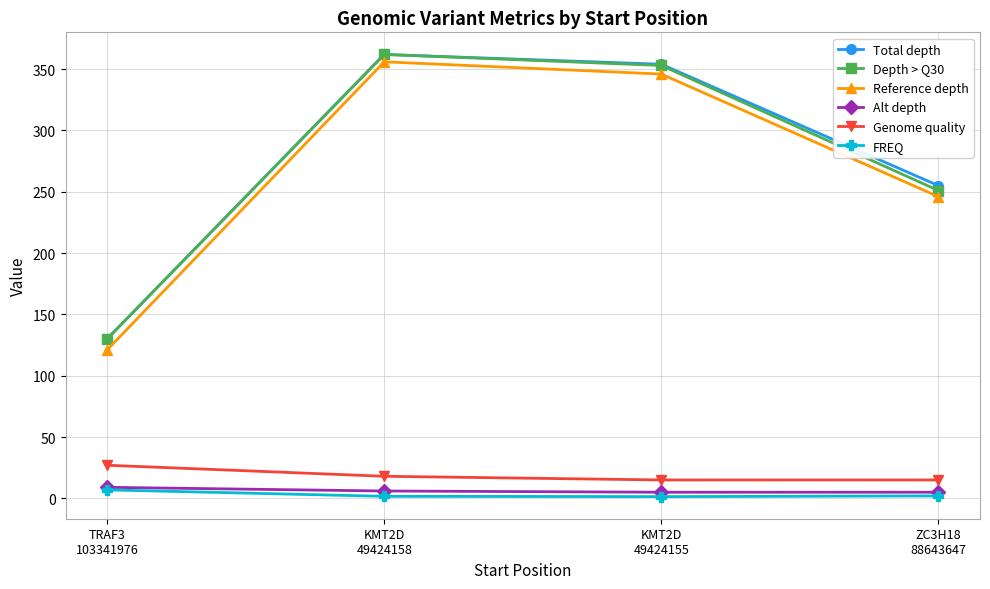

What is the label of the 3rd point from the right?

KMT2D
49424158